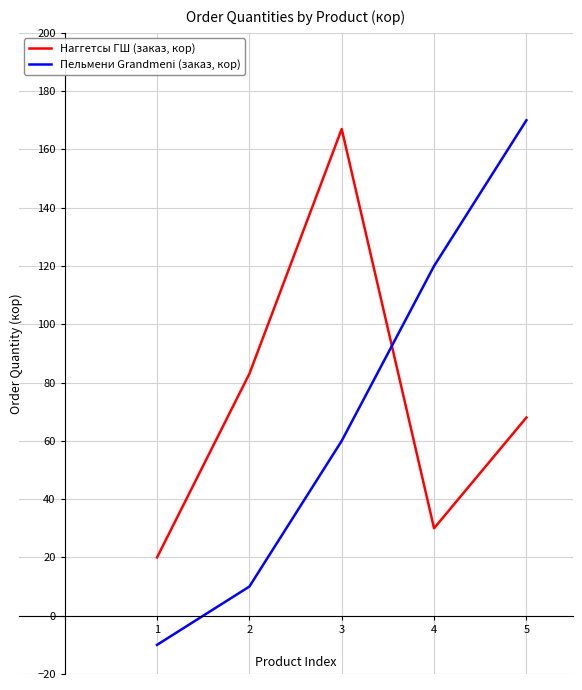

Which category has the lowest value in the Пельмени Grandmeni (заказ, кор) series?

1